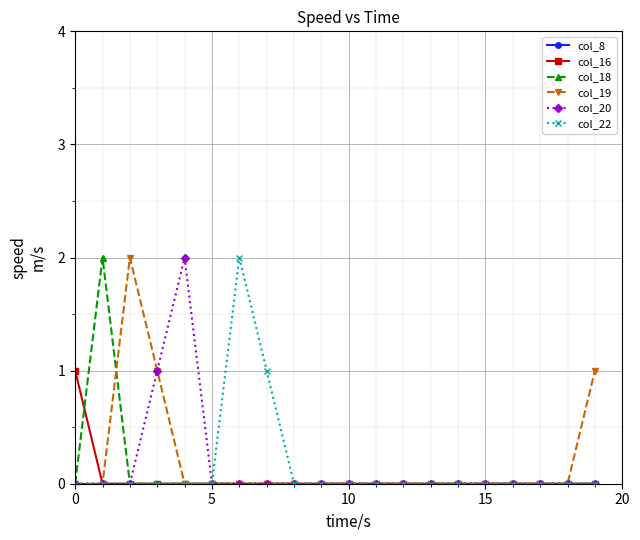

True or false: col_19 has more than 0 interior local peaks.

True